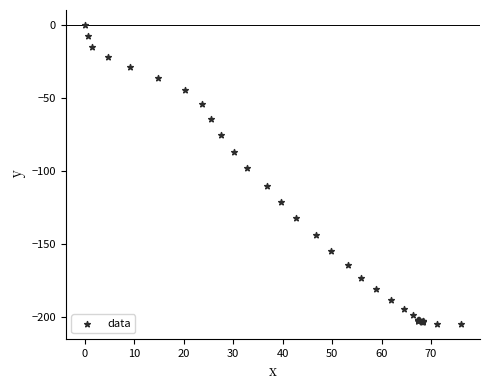

What Y value in the scatter plot is closest to -102?

-98.4